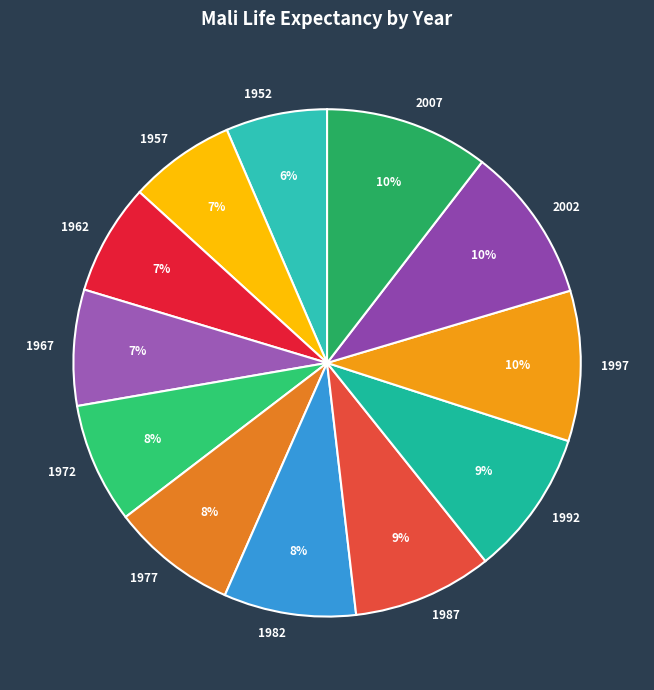

Is there a majority slice in this chart?

No